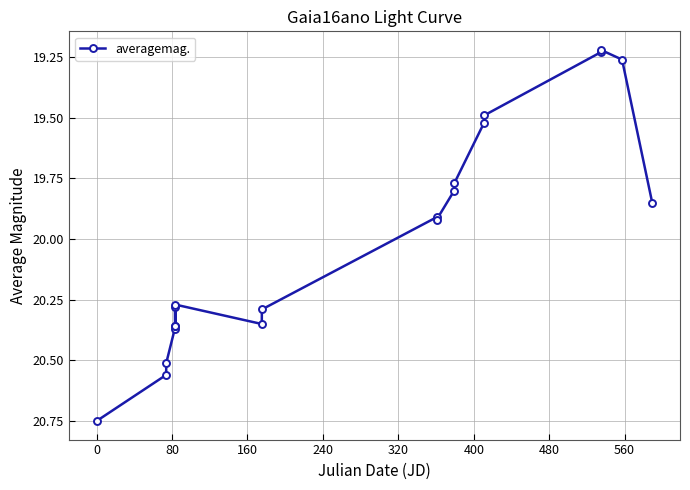

True or false: the data has more than 0 interior local peaks.

True